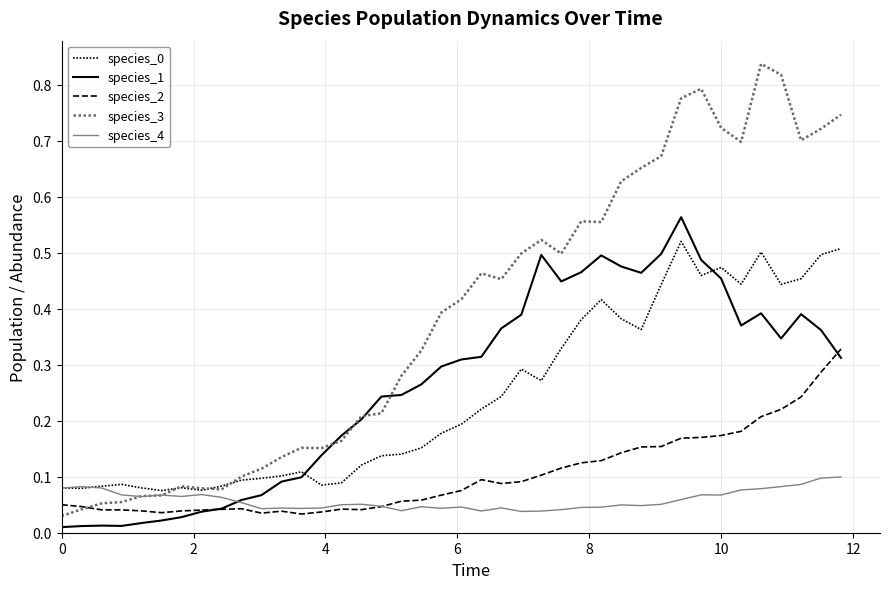

How many lines are shown in the chart?

5